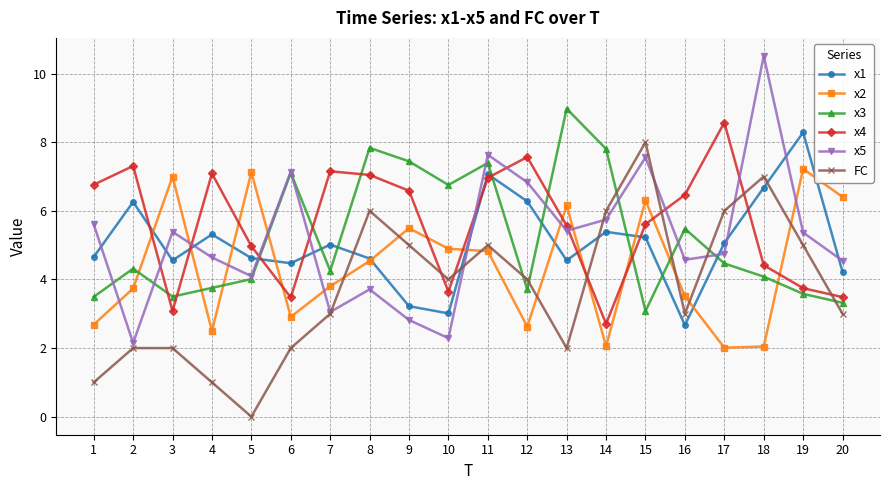

The x2 series shows 3.8 at 7. True or false?

True